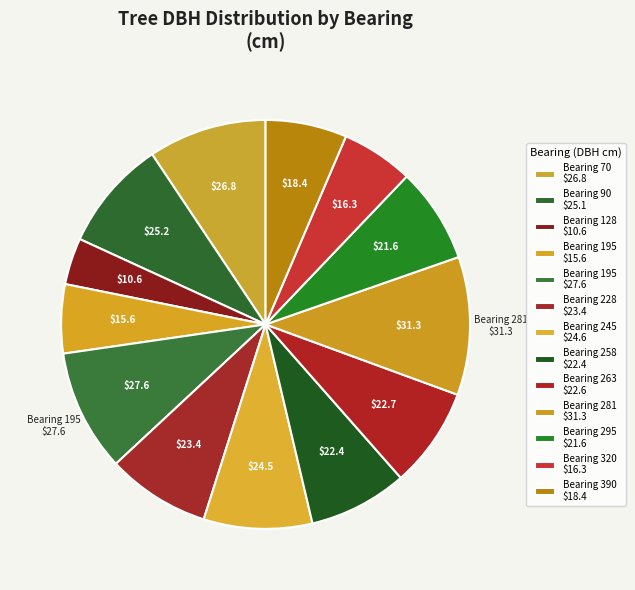

Which category has the biggest portion of the pie?

281